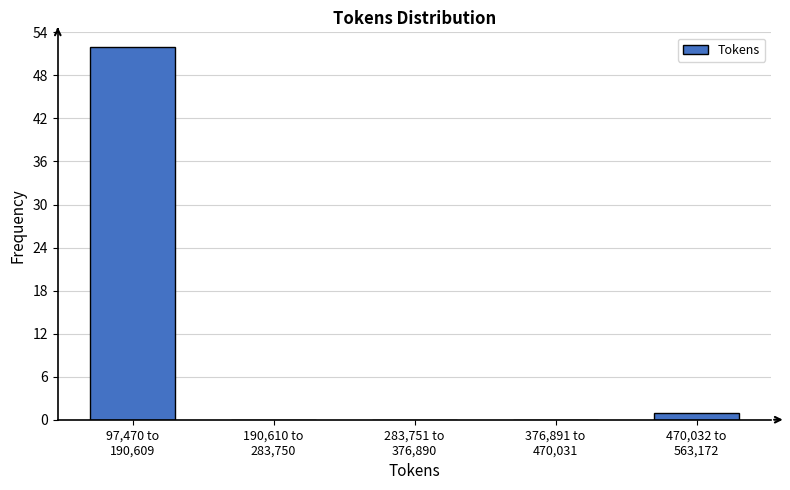

What is the sum of all values?

53